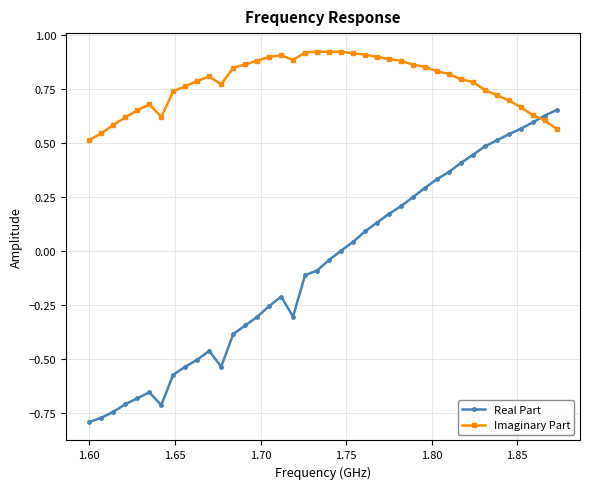

What is the difference between the second highest and second lowest values in the Real Part series?

1.4